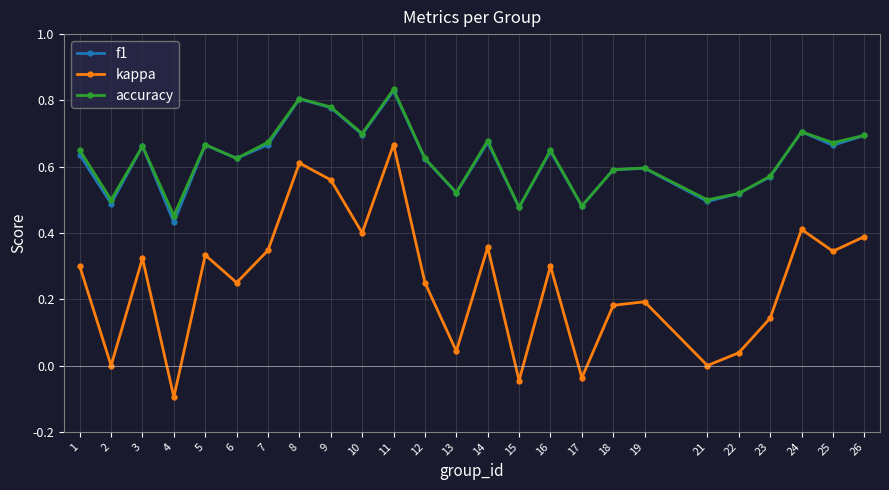

What is the sum of the accuracy values at 21 and 26?

1.2